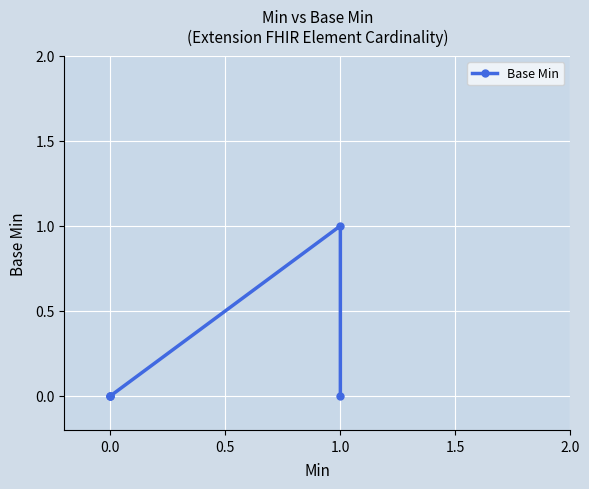

The chart shows a value of 1 at 1.0. True or false?

False